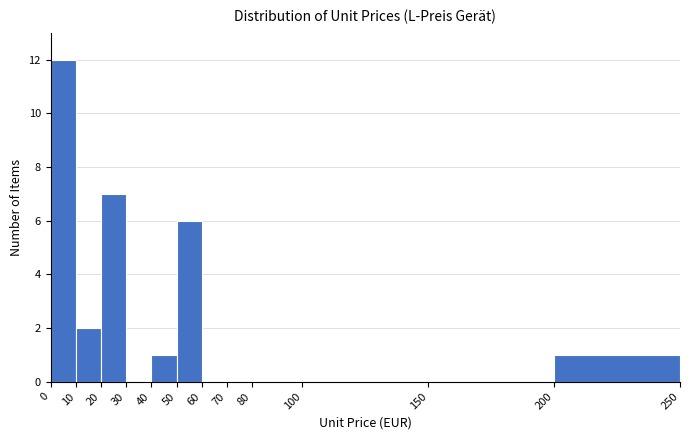

Reading left to right, list every bar in this chart as the range it spans on the x-axis followed by its height. The values are not printed on the chart, so give them approximately, as read against the axis.

0 to 10: 12
10 to 20: 2
20 to 30: 7
30 to 40: 0
40 to 50: 1
50 to 60: 6
60 to 70: 0
70 to 80: 0
80 to 100: 0
100 to 150: 0
150 to 200: 0
200 to 250: 1